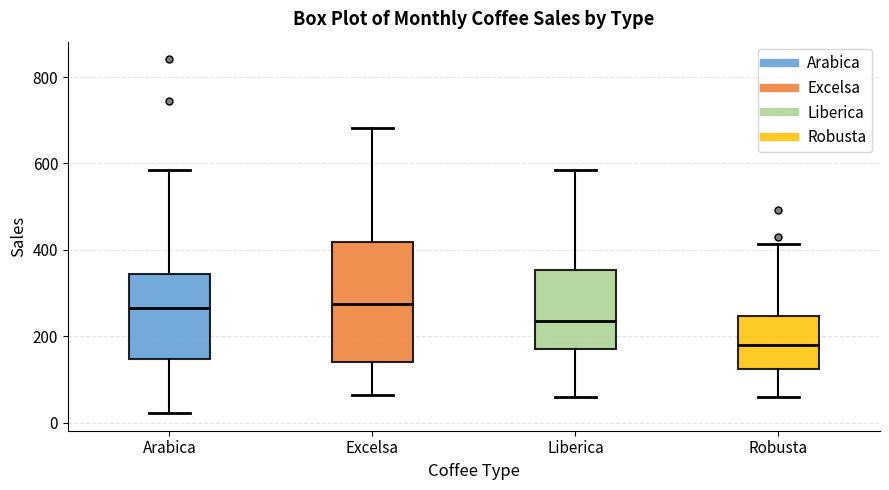

Where is the lower edge of the box for Liberica on the y-axis? The values are not printed on the chart, so give them approximately, as read against the axis.

180